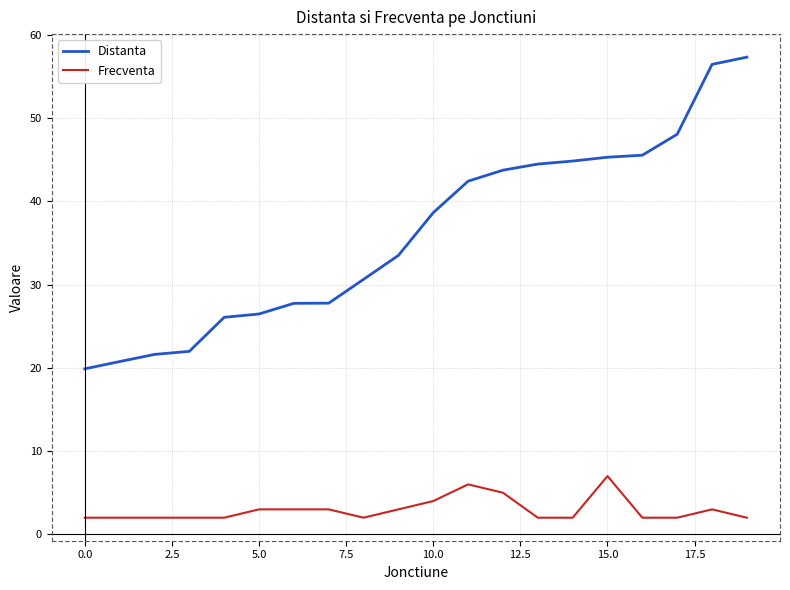

List the series in order of their peak value, highest first.

Distanta, Frecventa